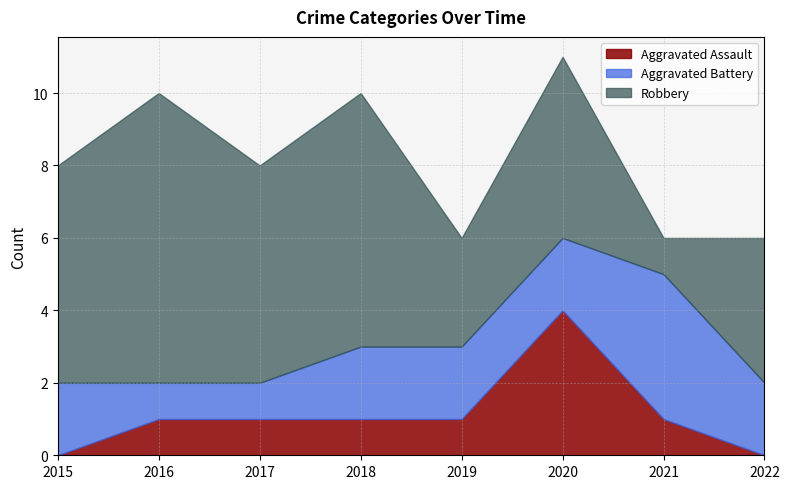

How many times do Robbery and Aggravated Battery cross each other?

2